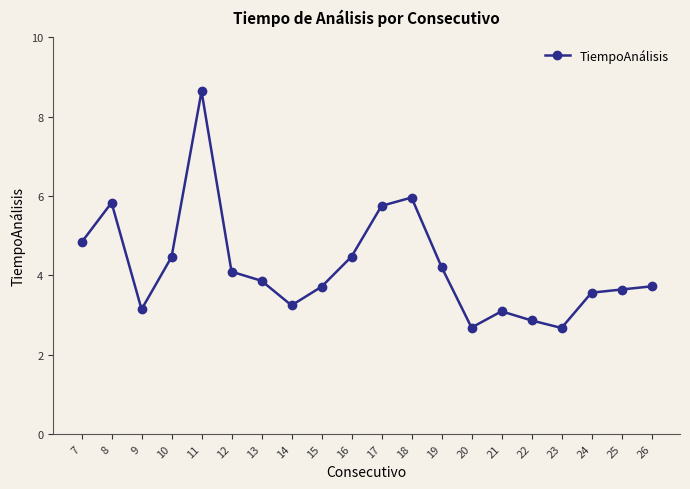

What is the value of the 7th point from the left?

3.9